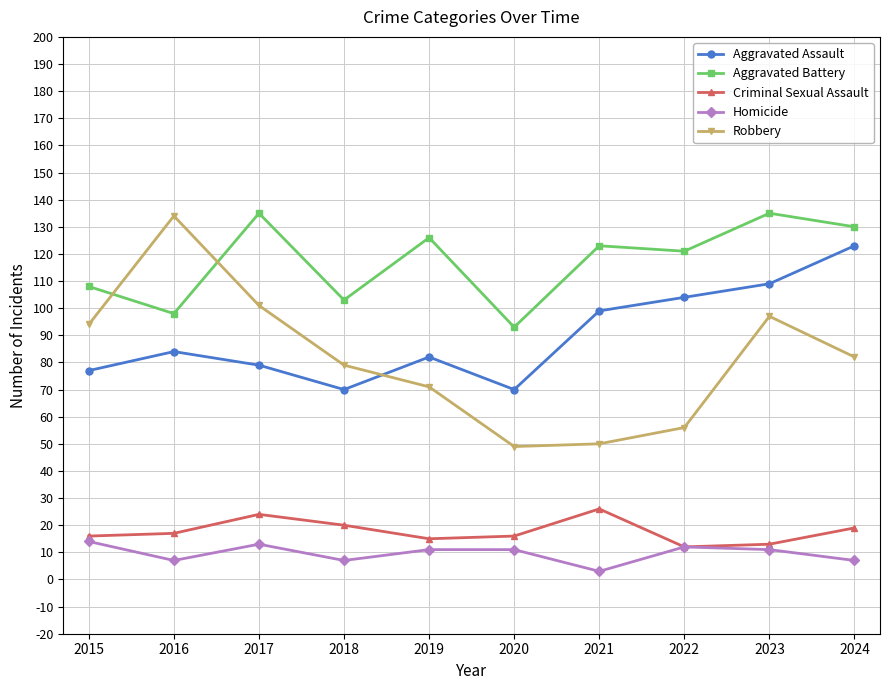

How many times do Aggravated Assault and Robbery cross each other?

1